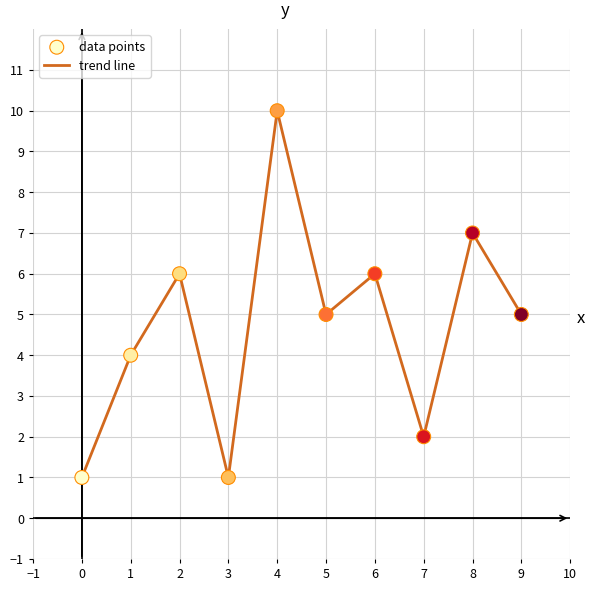

What is the ratio of the value at 2 to the value at 1?

1.5